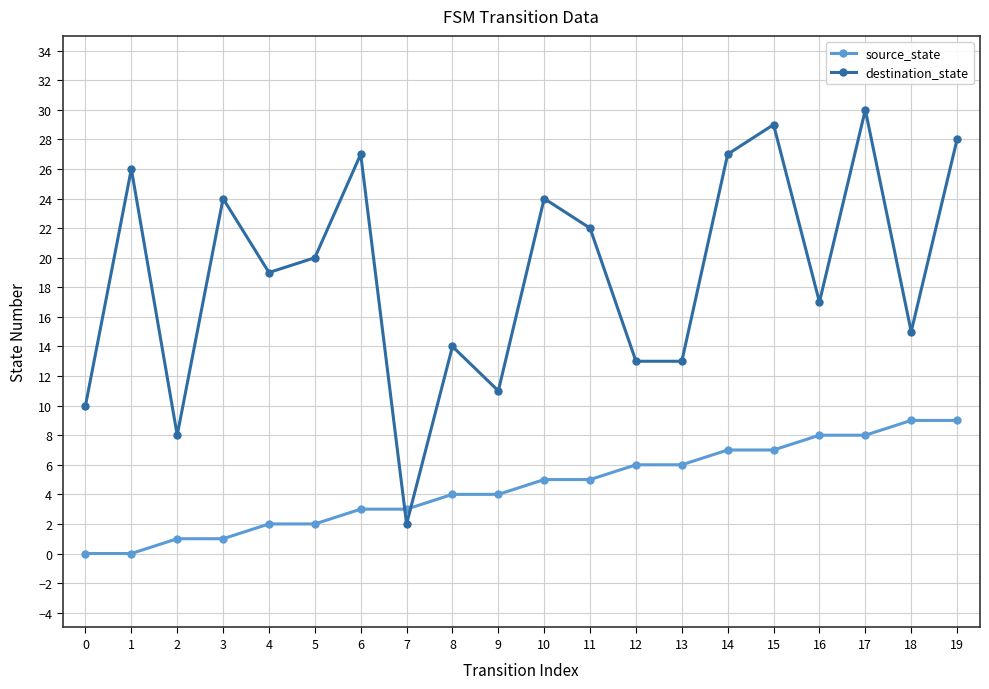

At which label does destination_state reach its peak?

17